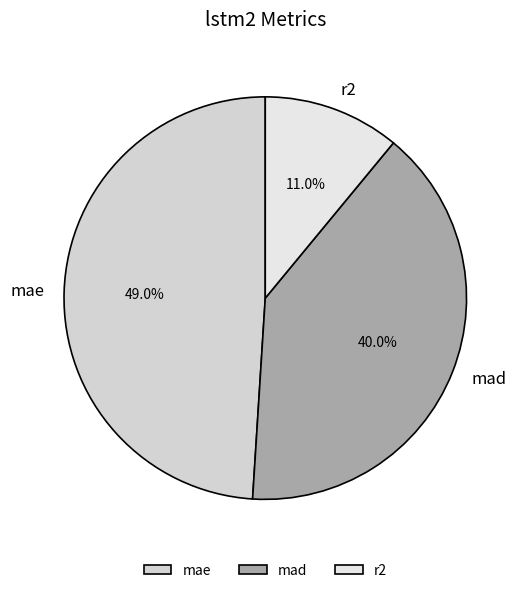

Between r2 and mae, which is larger?

mae